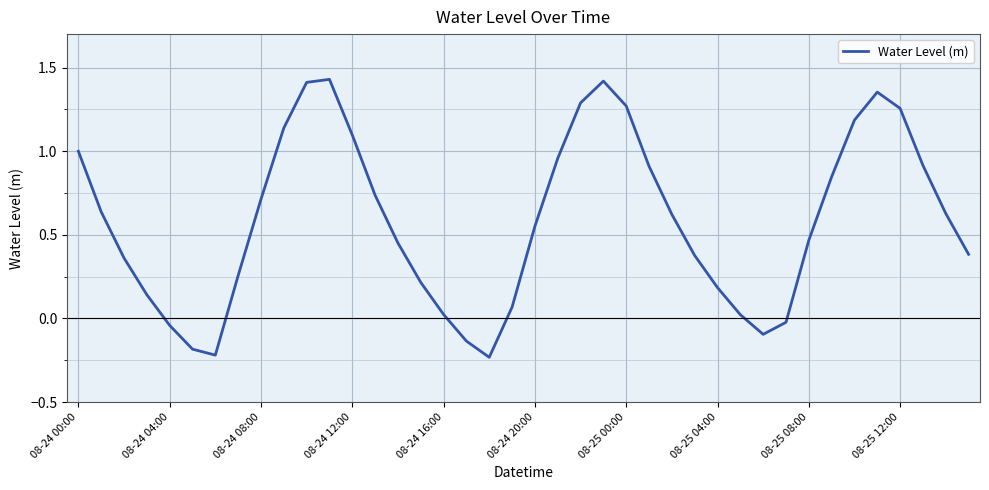

What is the difference between the maximum and minimum values?

1.7